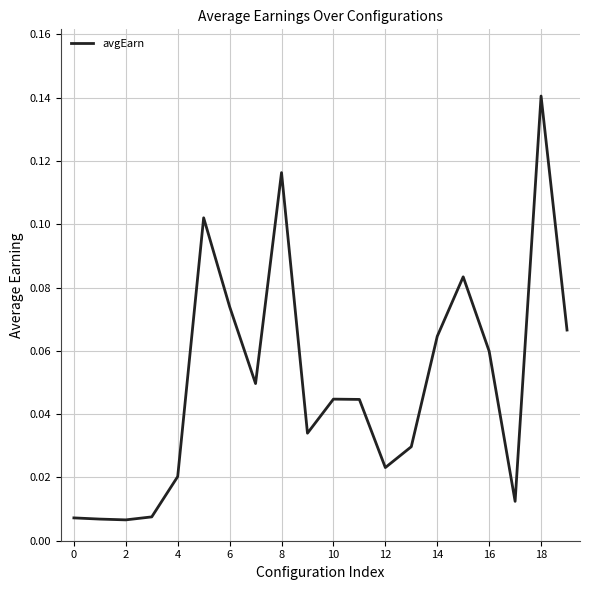

How many lines are shown in the chart?

1